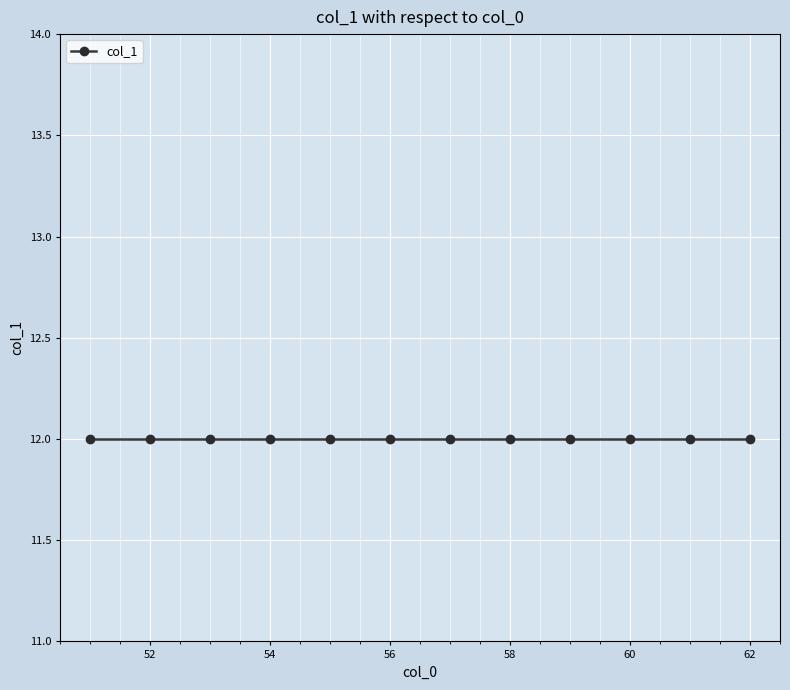

Which label corresponds to the largest value in the chart?

56